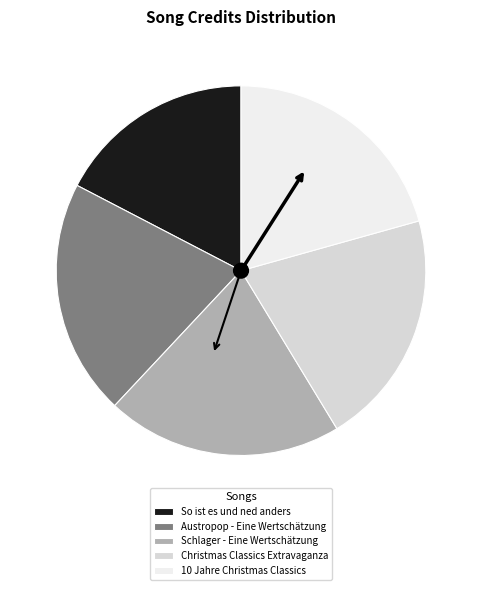

Approximately how many times larger is the value at So ist es und ned anders compared to Austropop - Eine Wertschätzung?

0.8